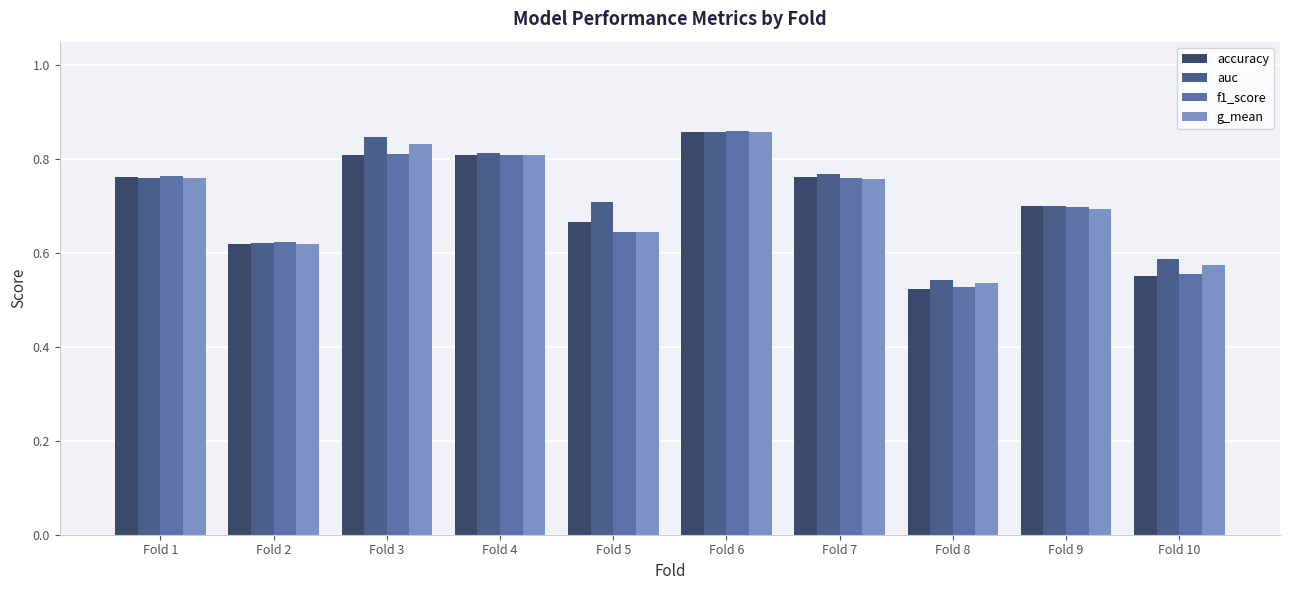

Where is accuracy nearest to the value 0?

Fold 8